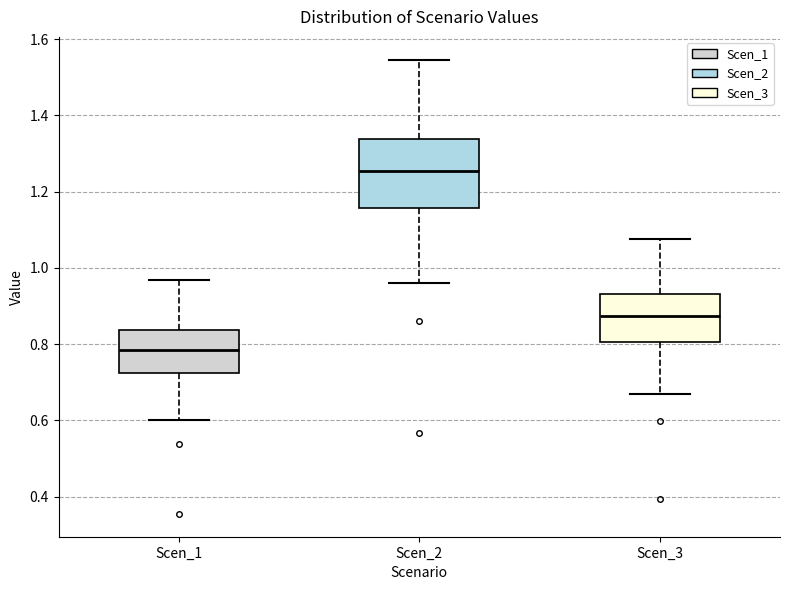

Reading left to right, transcribe this box plot: for each box, give where its median line is, the range the box spans, and where its two whiskers end, as read against the y-axis. The values are not printed on the chart, so give them approximately, as read against the axis.

Scen_1: median 0.78, box 0.72 to 0.84, whiskers 0.60 to 0.96
Scen_2: median 1.26, box 1.16 to 1.34, whiskers 0.96 to 1.54
Scen_3: median 0.88, box 0.80 to 0.94, whiskers 0.66 to 1.08